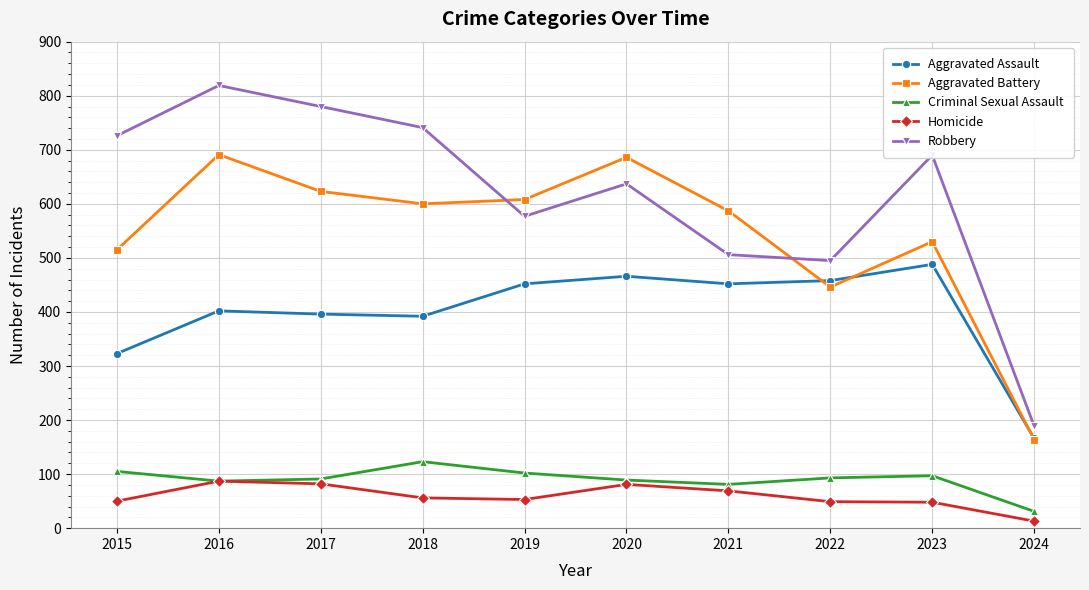

In Homicide, how many points are lower than both neighbors (excluding endpoints)?

1